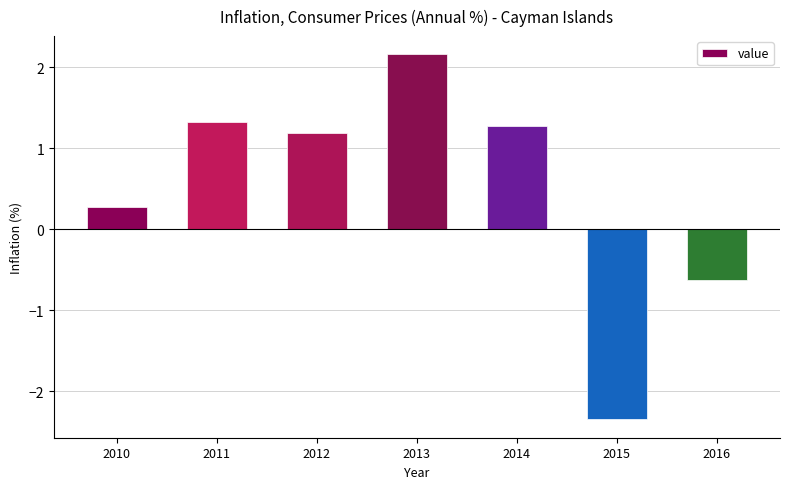

Which has a higher value, 2011 or 2013?

2013